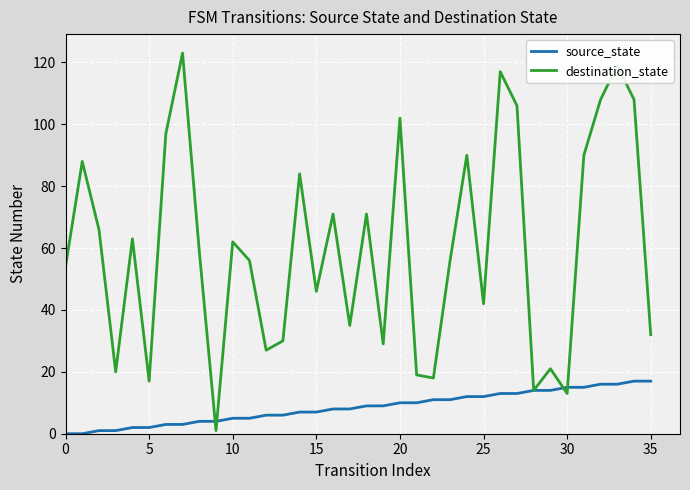

True or false: source_state and destination_state intersect in this chart.

True